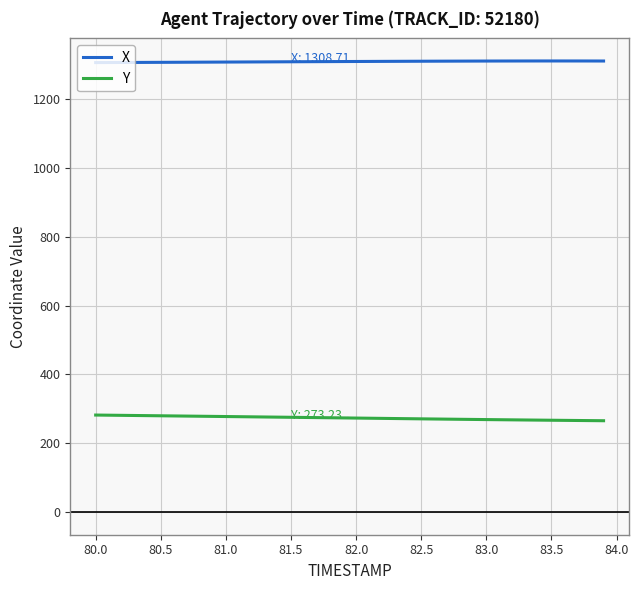

True or false: Y and X intersect in this chart.

False